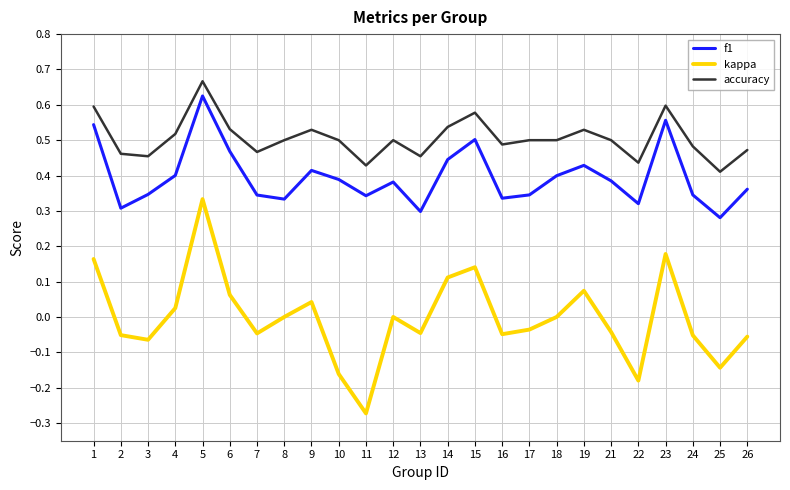

Count the number of data series in this chart.

3